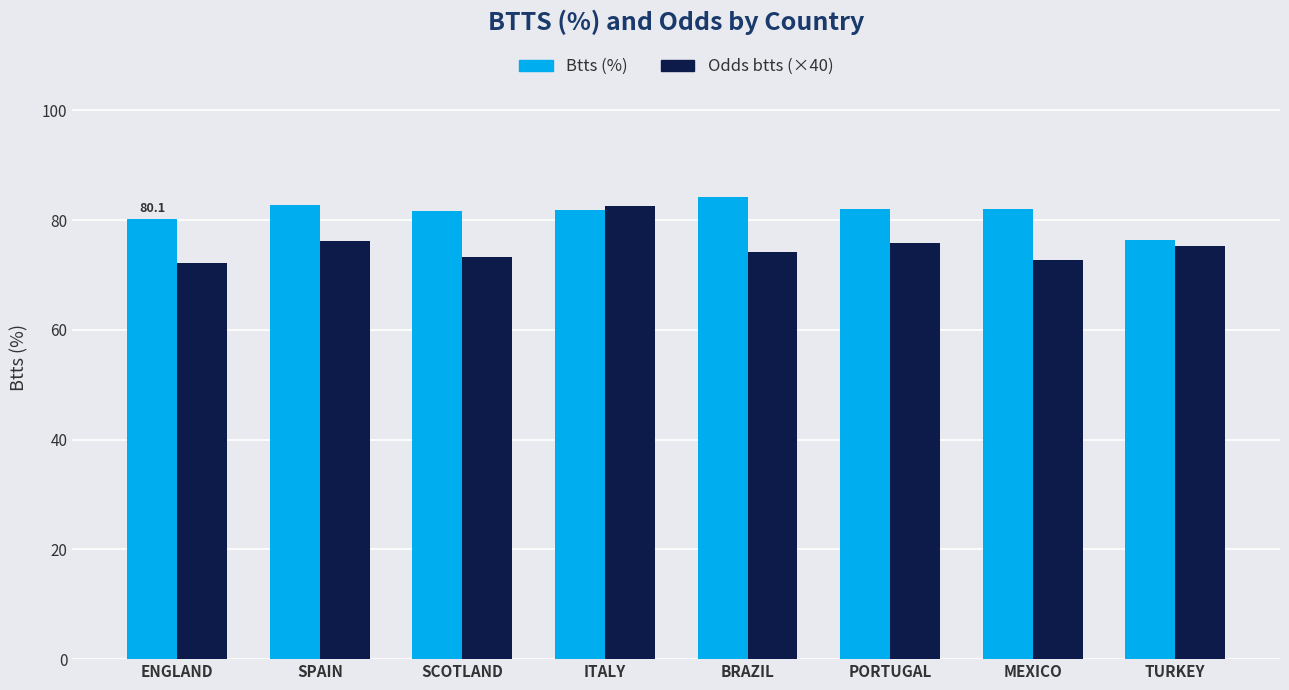

What is the greatest value displayed?

84.2